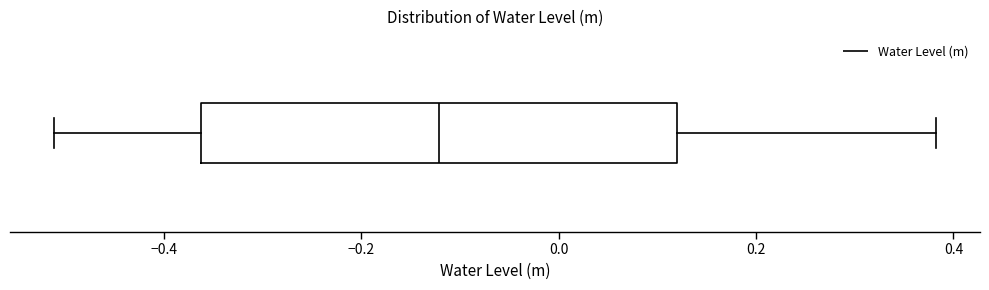

Read this box plot against the x-axis: the position of the median line, the range covered by the box, and the ends of both whiskers. The values are not printed on the chart, so give them approximately, as read against the axis.

median -0.12, box -0.36 to 0.12, whiskers -0.52 to 0.38